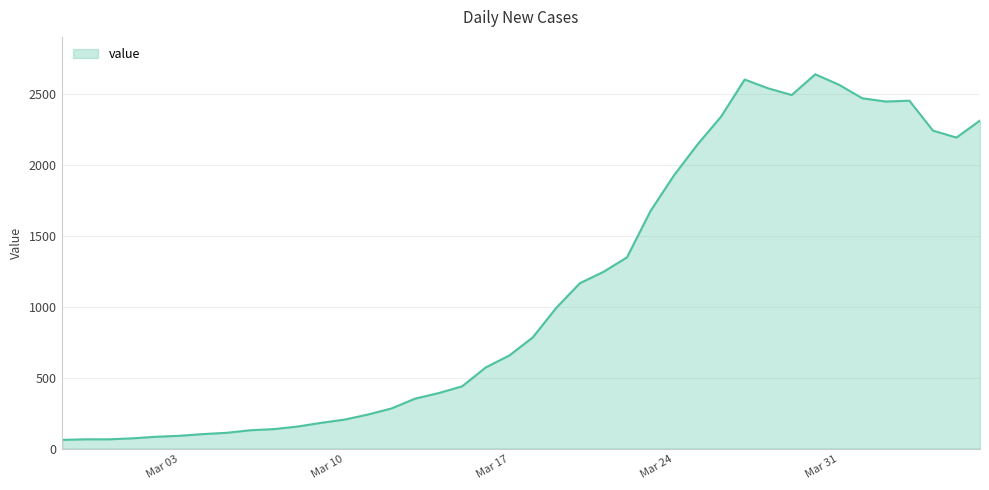

What is the difference between the maximum and second lowest values?

2574